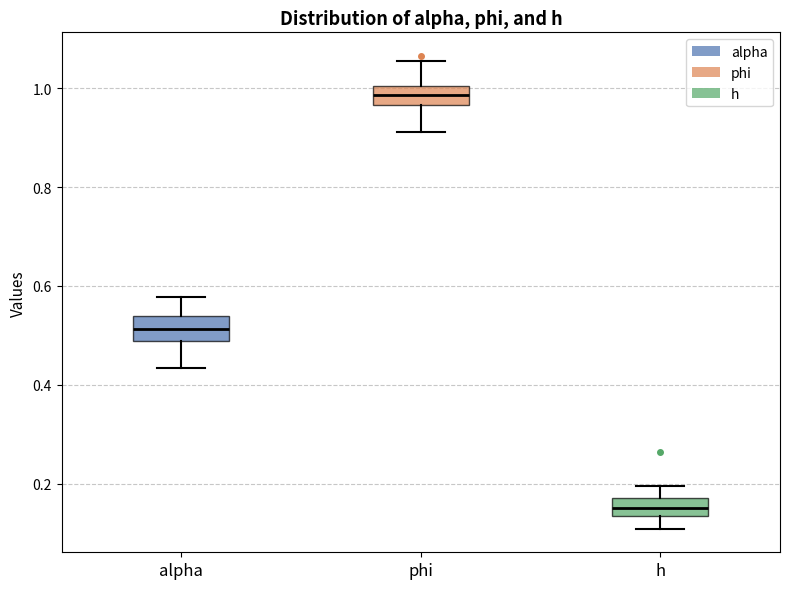

Which box's median line is the lowest?

h